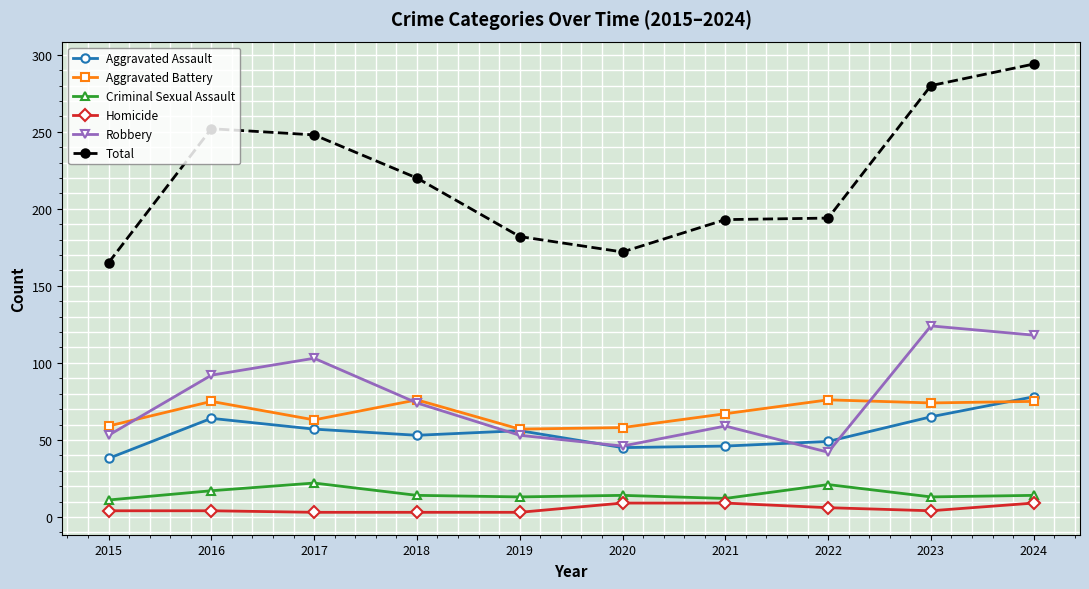

What value does the Criminal Sexual Assault series have at 2020, to the nearest 5?

15